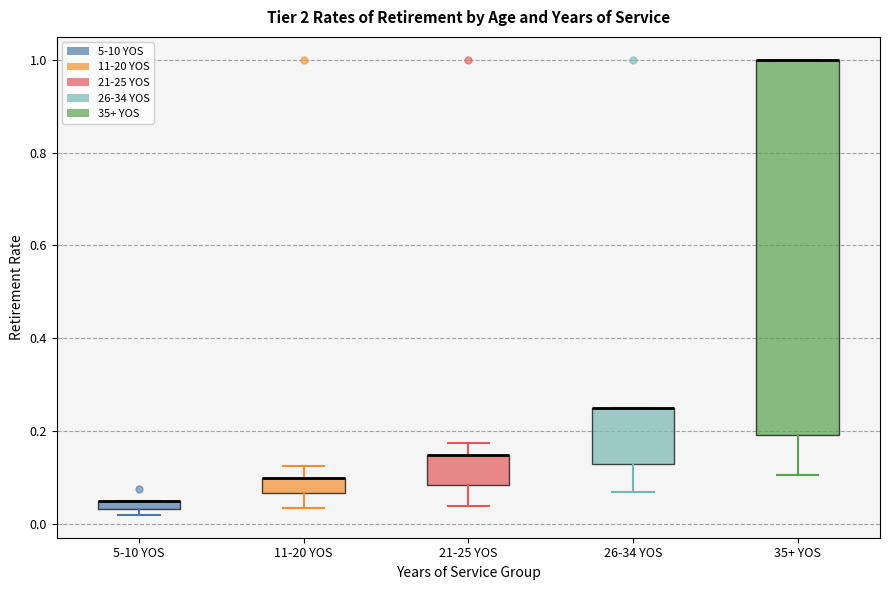

Comparing the boxes themselves (not the whiskers), which one is the tallest?

35+ YOS